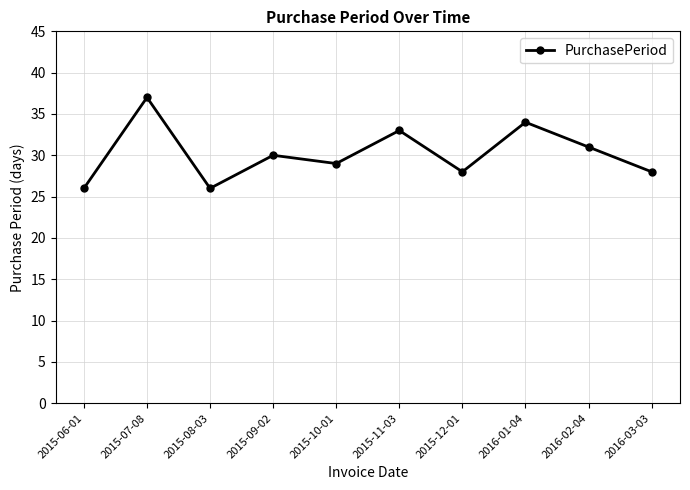

What is the minimum value shown in the chart?

26